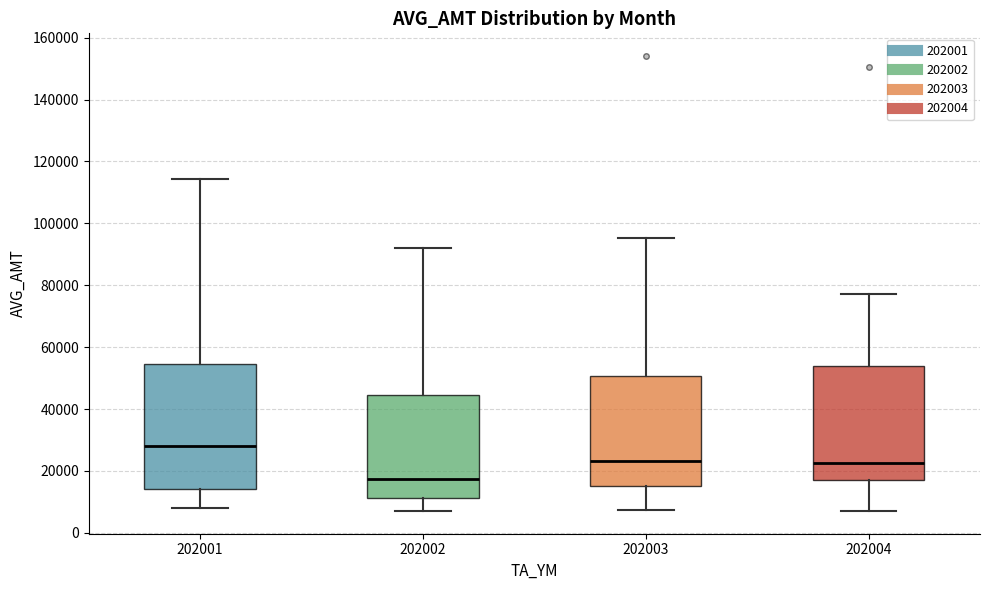

Where does the median line of the box at x = 202001 sit on the y-axis? The values are not printed on the chart, so give them approximately, as read against the axis.

28000